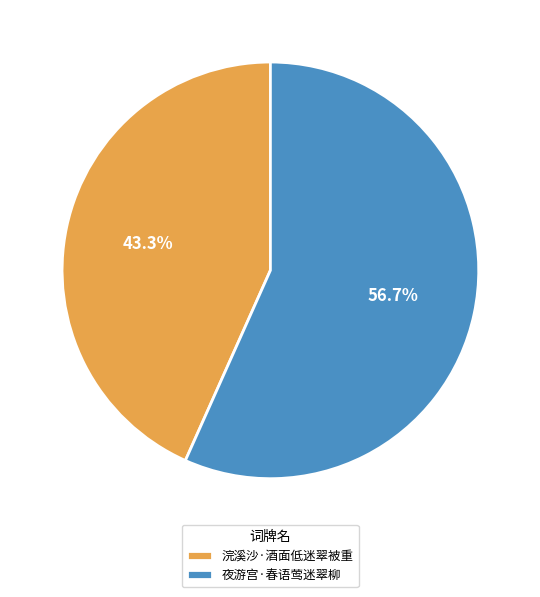

Is there any slice that represents more than half of the pie?

Yes